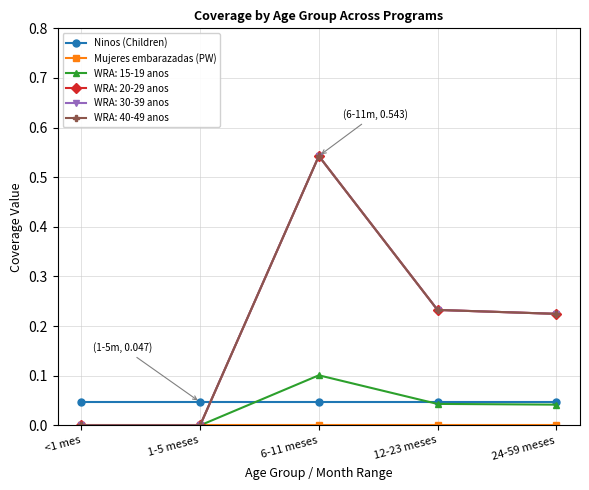

What position from the right is 12-23 meses?

2